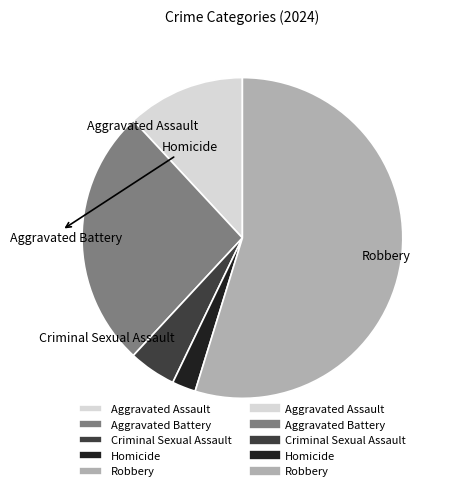

The Homicide slice represents 1% of the pie. True or false?

False